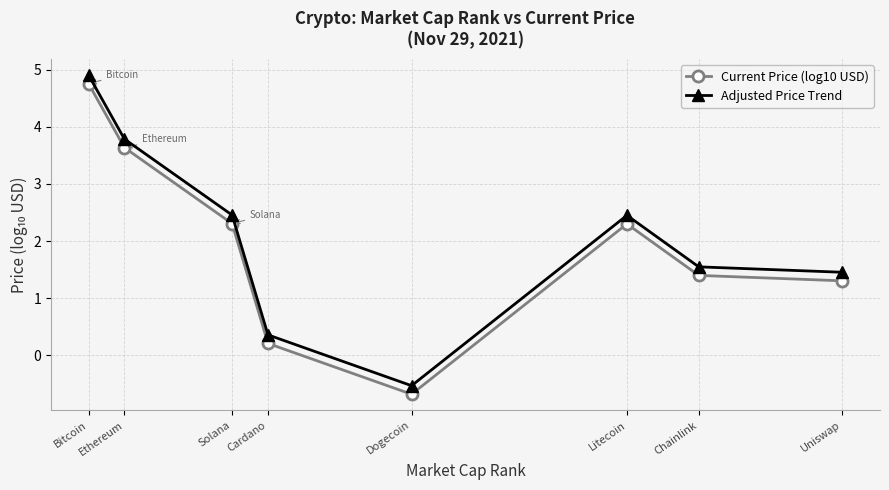

What is the value of the Current Price (log10 USD) point at the 5th from the left?

-0.7